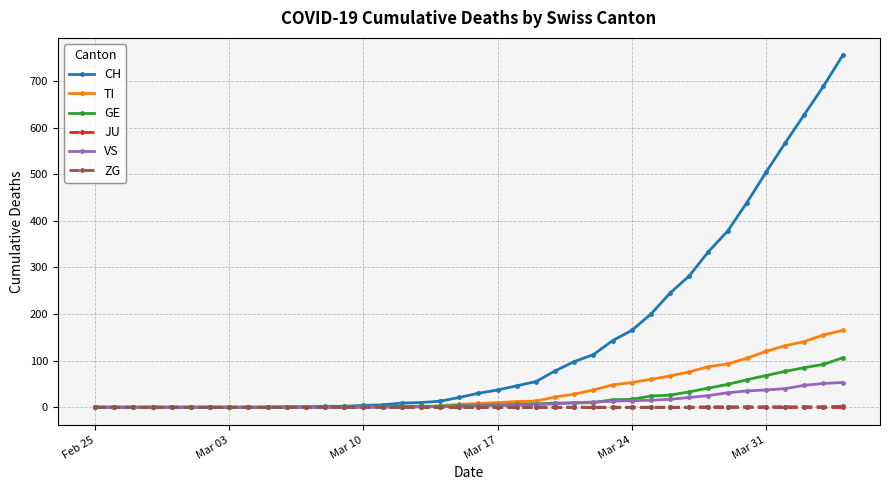

Which series has the largest range (max minus min)?

CH